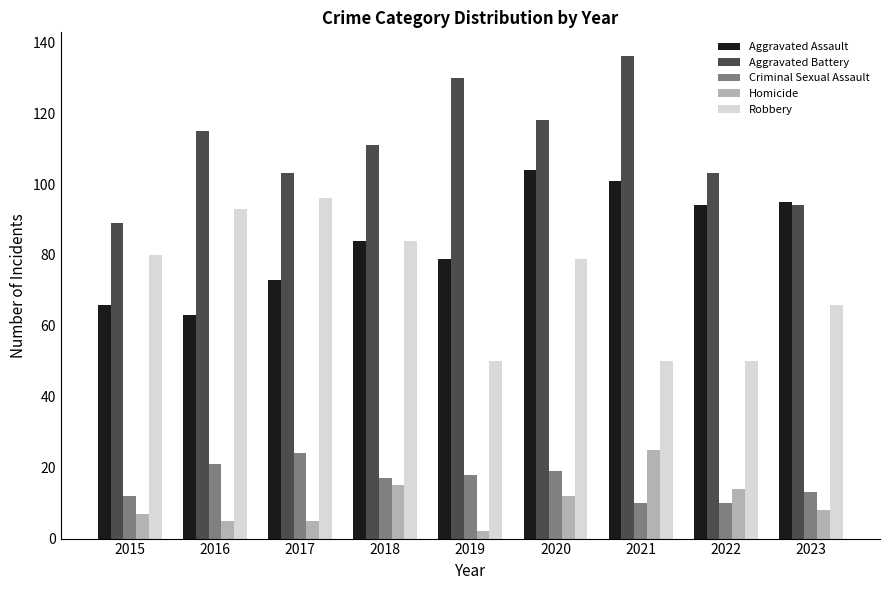

At how many categories does at least one series exceed 14?

9